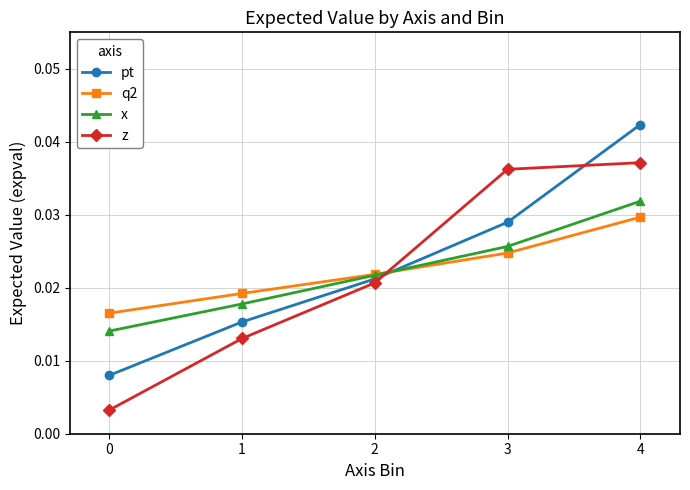

At which category is the sum across all series the highest?

4